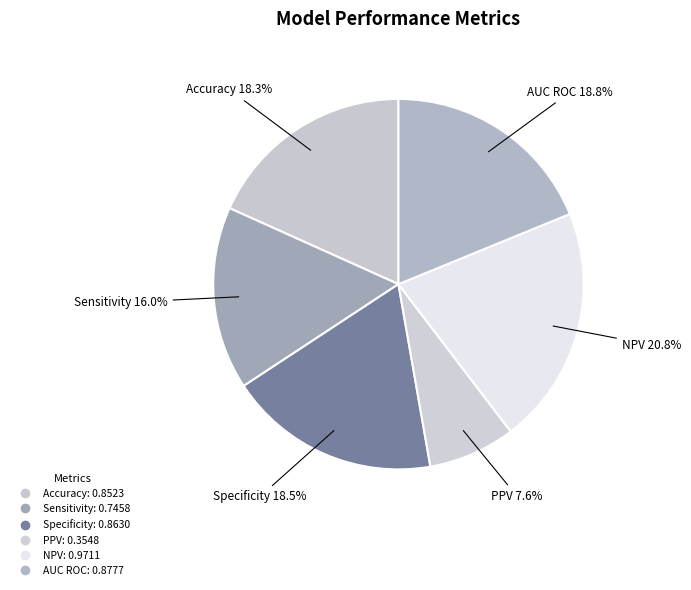

Count the number of slices in the pie.

6